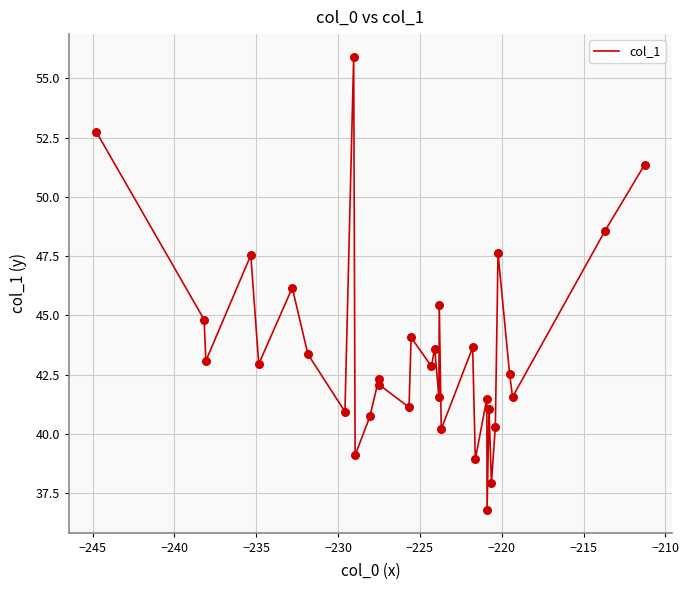

What is the difference between the maximum and minimum values?

19.1